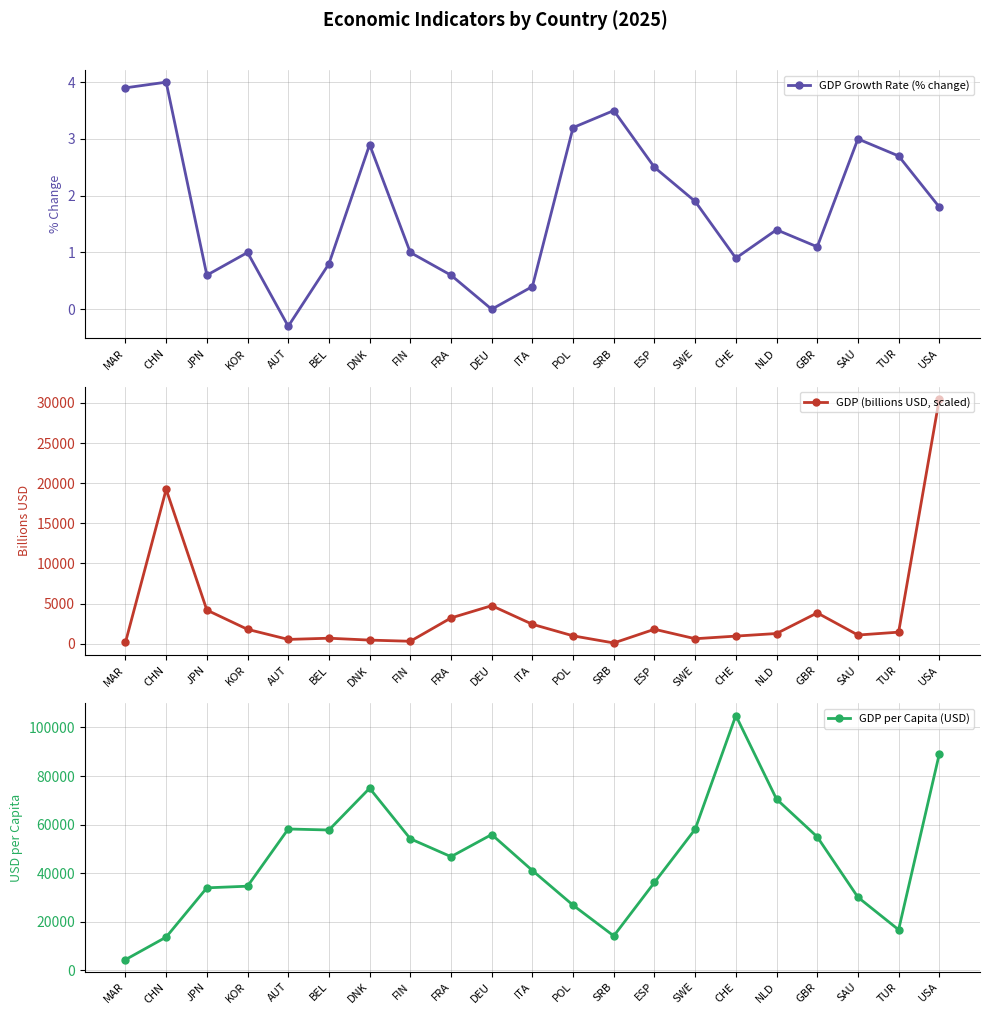

What is the total value across all series at GBR?

58791.1